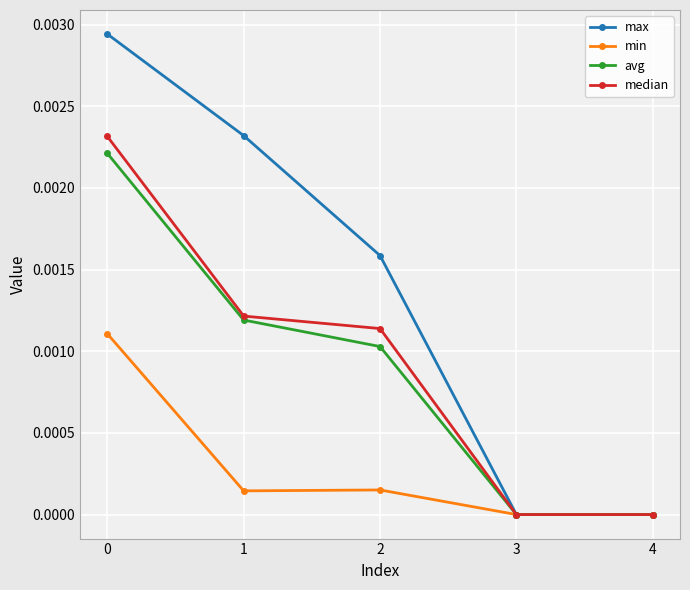

True or false: max has more than 0 interior local peaks.

False